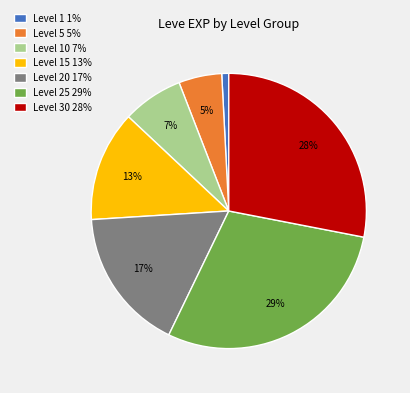

To the nearest percent, what is the average slice percentage?

14%